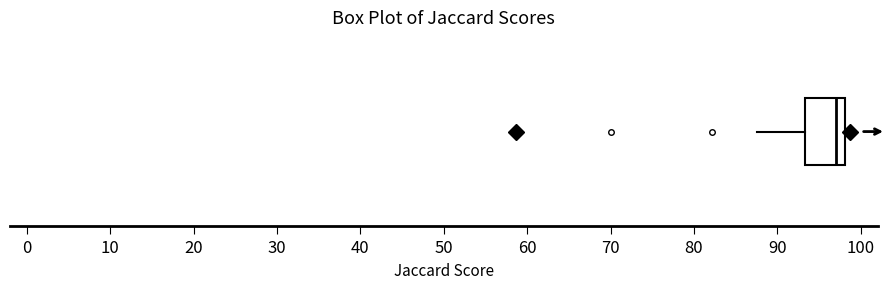

Transcribe this box plot: give where the median line is, the range the box spans, and where the two whiskers end, as read against the x-axis. The values are not printed on the chart, so give them approximately, as read against the axis.

median 97, box 93 to 98, whiskers 88 to 99